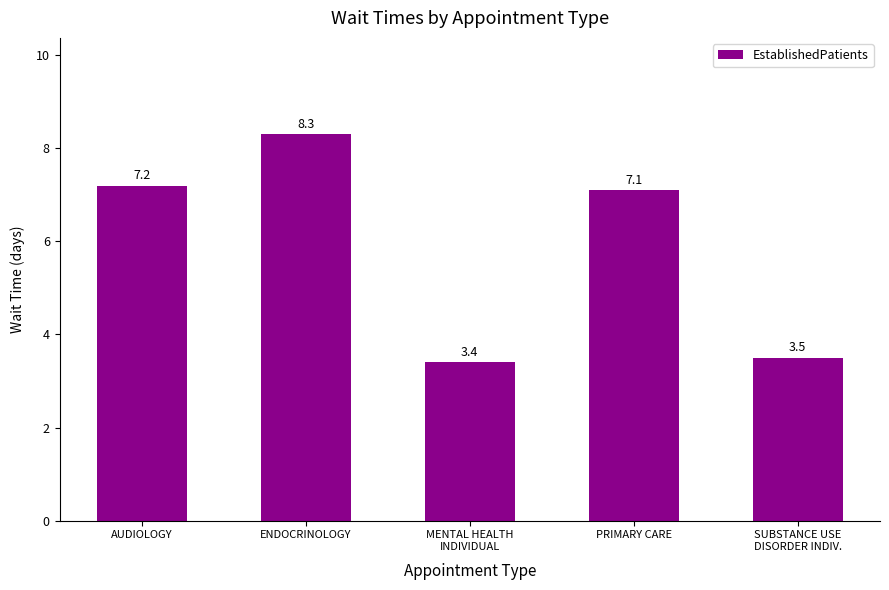

True or false: the data shows 7.2 at AUDIOLOGY.

True